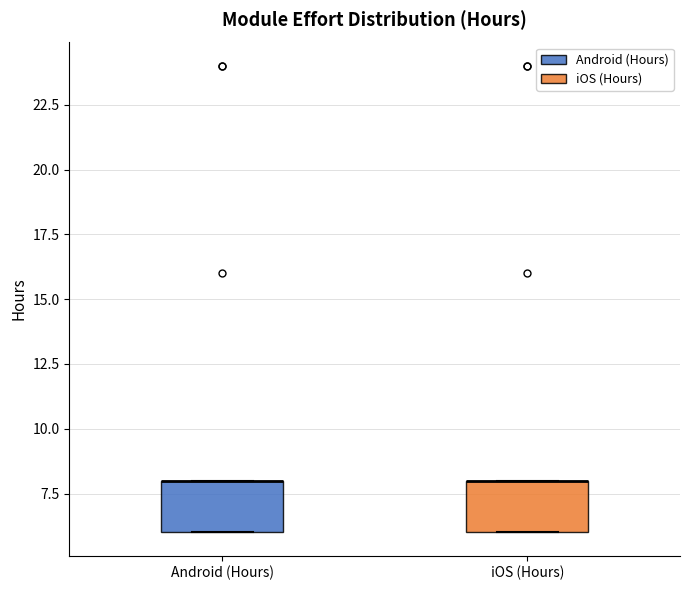

Reading left to right, read every box against the y-axis: the position of its median line, the range the box covers, and the ends of its whiskers. The values are not printed on the chart, so give them approximately, as read against the axis.

Android (Hours): median 8 (drawn on the box's upper edge), box 6 to 8, whiskers 6 to 8
iOS (Hours): median 8 (drawn on the box's upper edge), box 6 to 8, whiskers 6 to 8